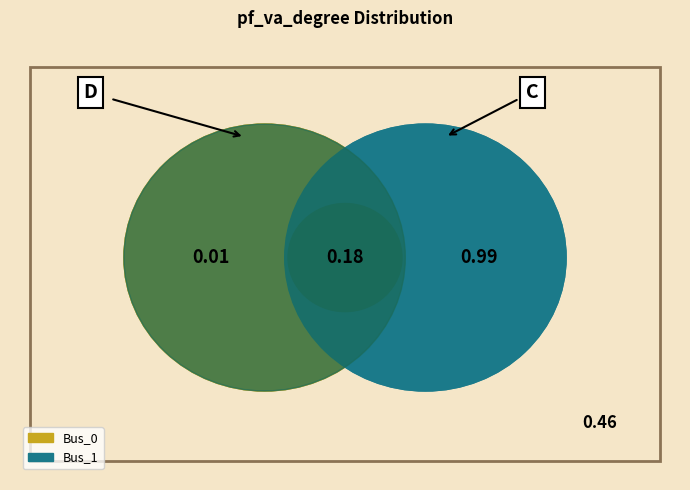

Which category accounts for the majority?

Bus_1